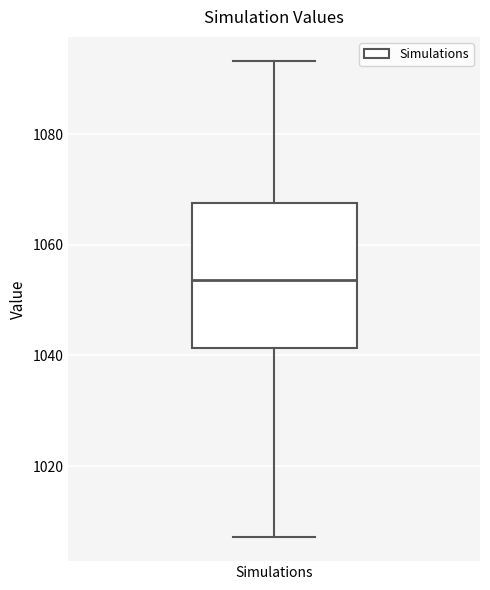

Where does the upper whisker of the box for Simulations end on the y-axis? The values are not printed on the chart, so give them approximately, as read against the axis.

1094